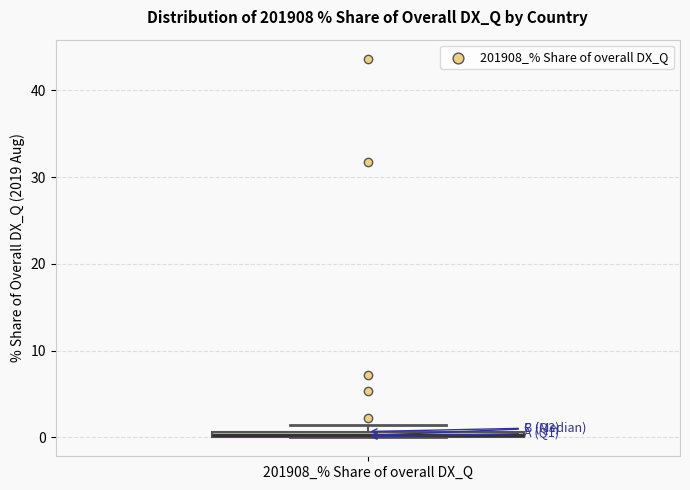

Where is the lower edge of the box for 201908_% Share of overall DX_Q on the y-axis? The values are not printed on the chart, so give them approximately, as read against the axis.

0